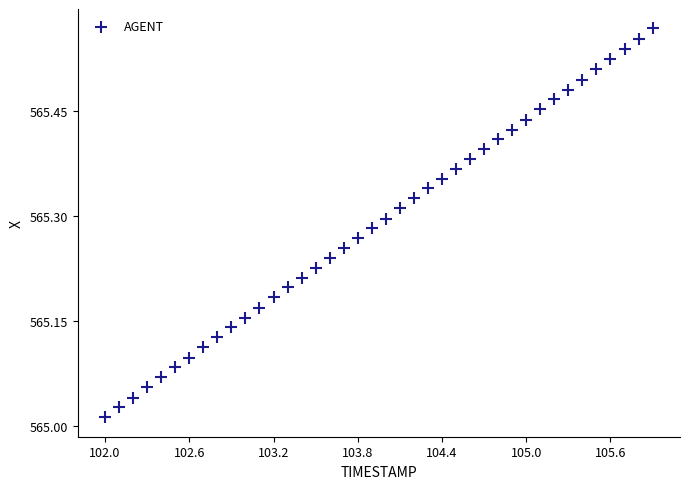

What is the range of X values (max minus min)?

3.9